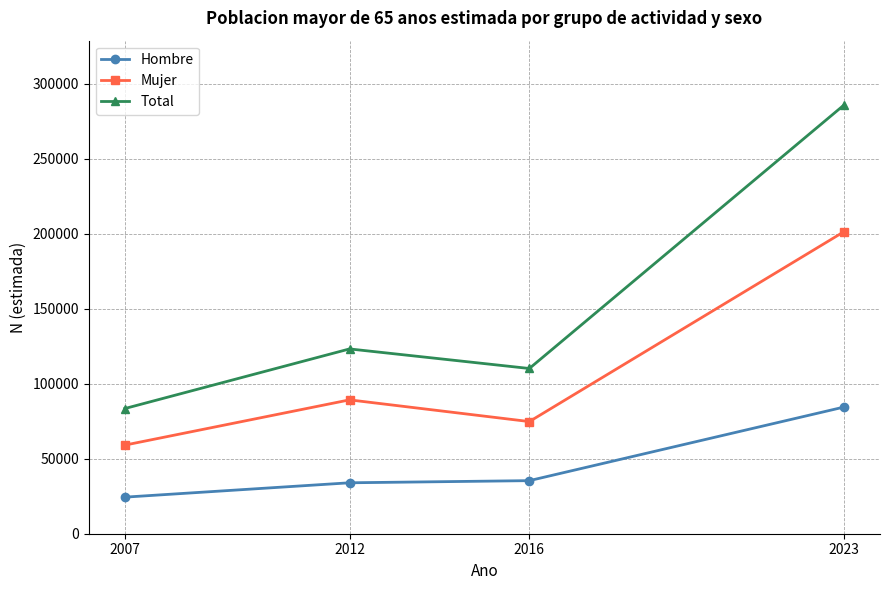

What is the maximum value for Total?

285819